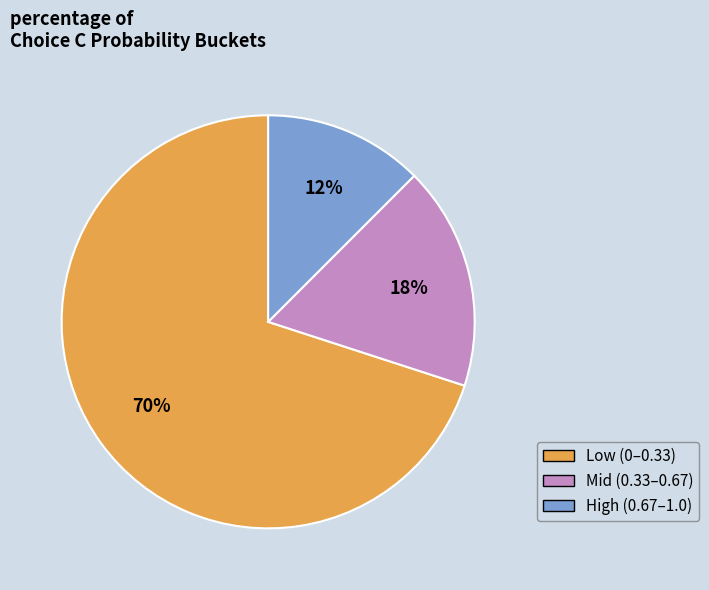

To the nearest percent, what is the average slice percentage?

33%